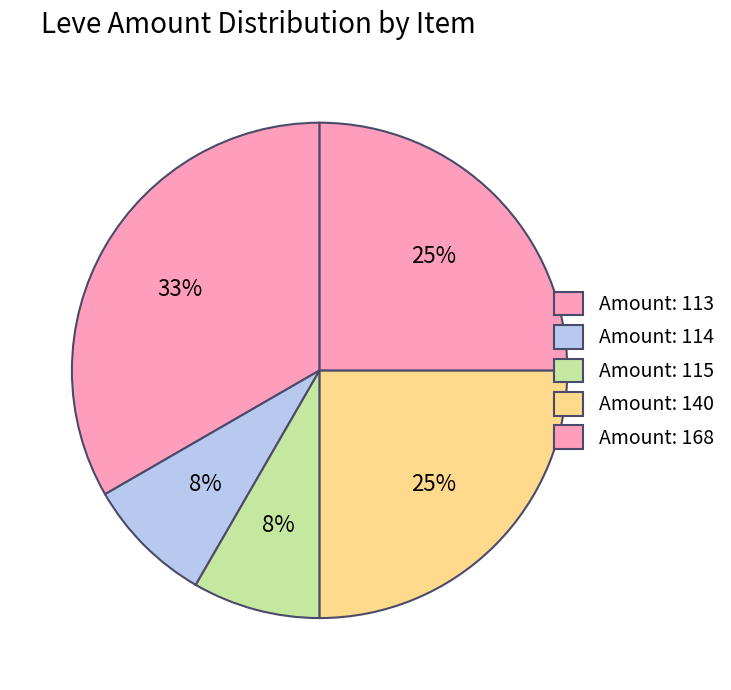

How many segments does this pie chart have?

5